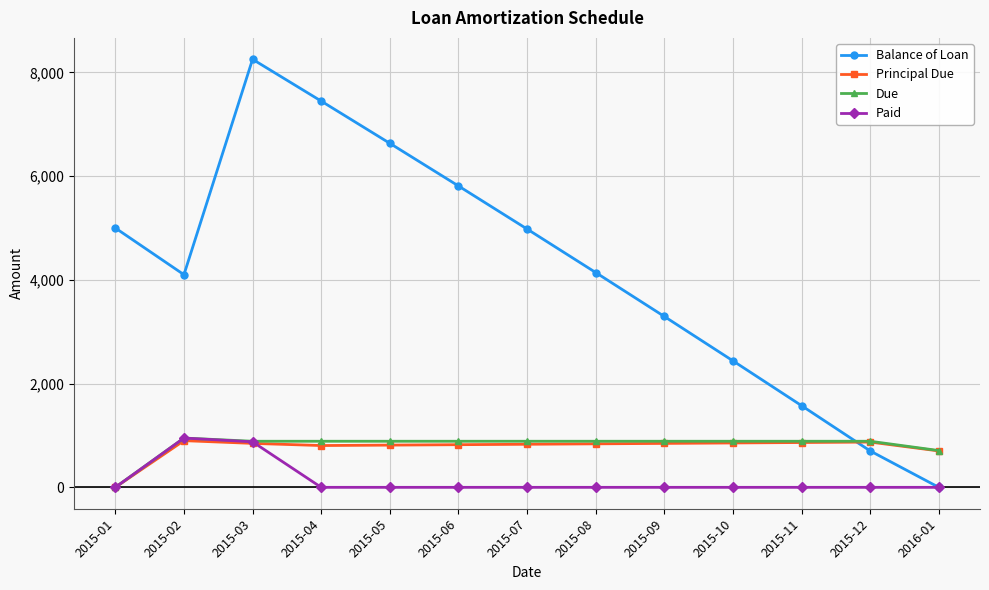

Is it true that Due equals 1354.0 at 2015-08?

False